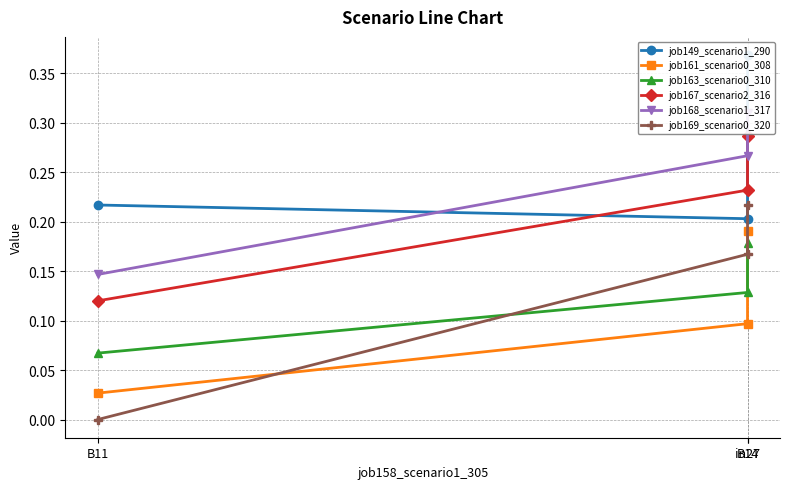

Does the chart display data point markers on the line(s)?

Yes